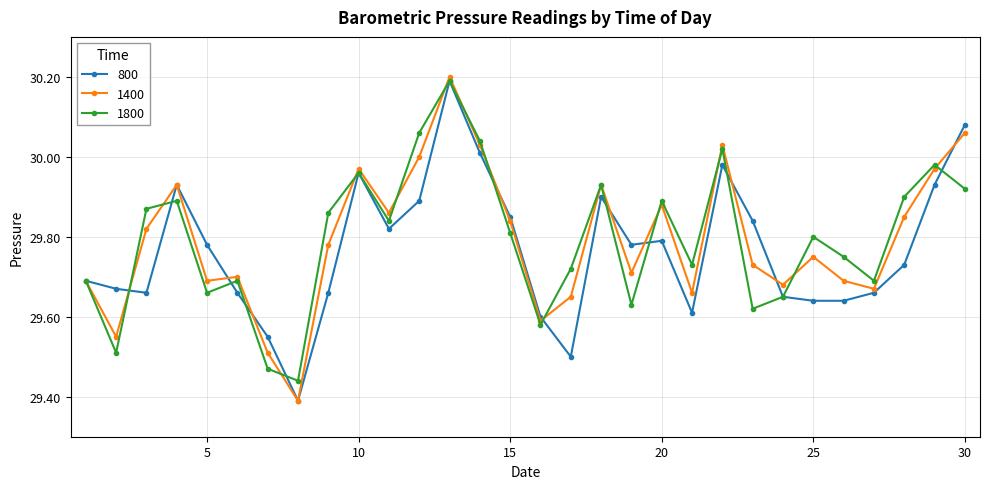

How many interior local peaks does the 1800 series have?

9